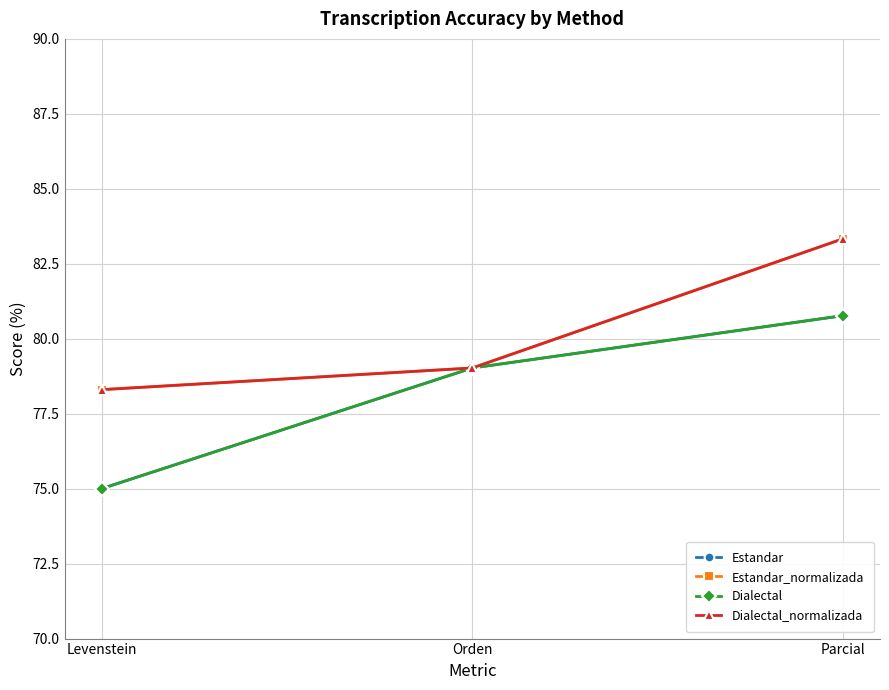

Which series has the largest total across all categories?

Estandar_normalizada